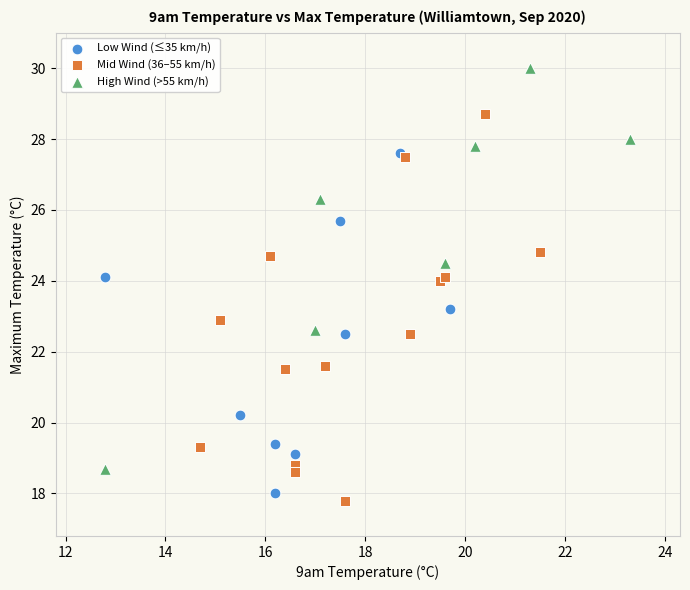

Which series contains the highest Y value?

High Wind (>55 km/h)